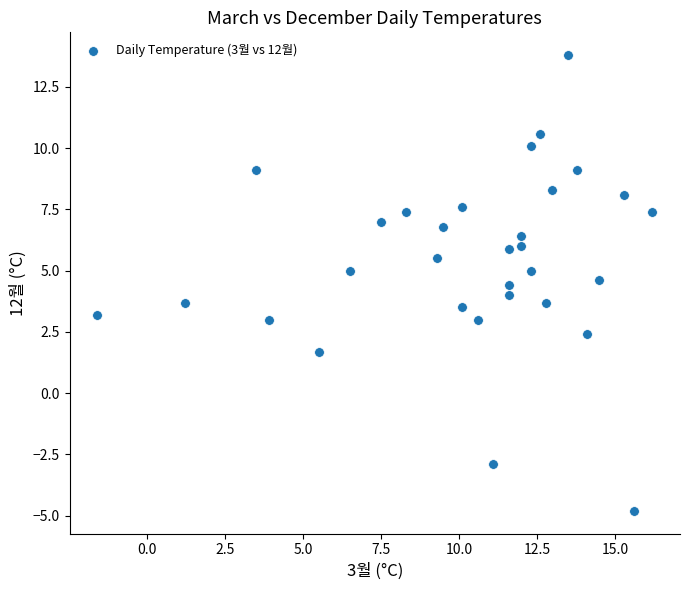

What is the range of Y values (max minus min)?

18.6